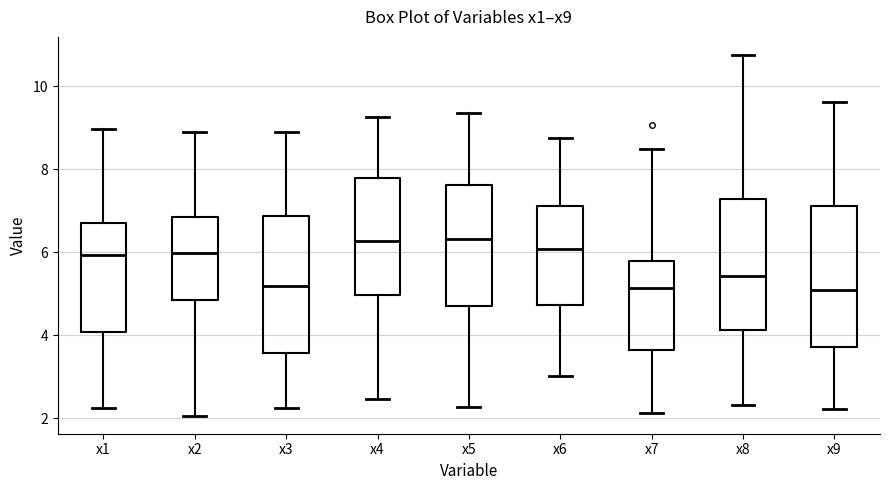

Reading left to right, read every box against the y-axis: the position of its median line, the range the box covers, and the ends of its whiskers. The values are not printed on the chart, so give them approximately, as read against the axis.

x1: median 6.0, box 4.0 to 6.8, whiskers 2.2 to 9.0
x2: median 6.0, box 4.8 to 6.8, whiskers 2.0 to 8.8
x3: median 5.2, box 3.6 to 6.8, whiskers 2.2 to 8.8
x4: median 6.2, box 5.0 to 7.8, whiskers 2.4 to 9.2
x5: median 6.4, box 4.8 to 7.6, whiskers 2.2 to 9.4
x6: median 6.0, box 4.8 to 7.2, whiskers 3.0 to 8.8
x7: median 5.2, box 3.6 to 5.8, whiskers 2.2 to 8.4
x8: median 5.4, box 4.2 to 7.2, whiskers 2.4 to 10.8
x9: median 5.0, box 3.8 to 7.2, whiskers 2.2 to 9.6